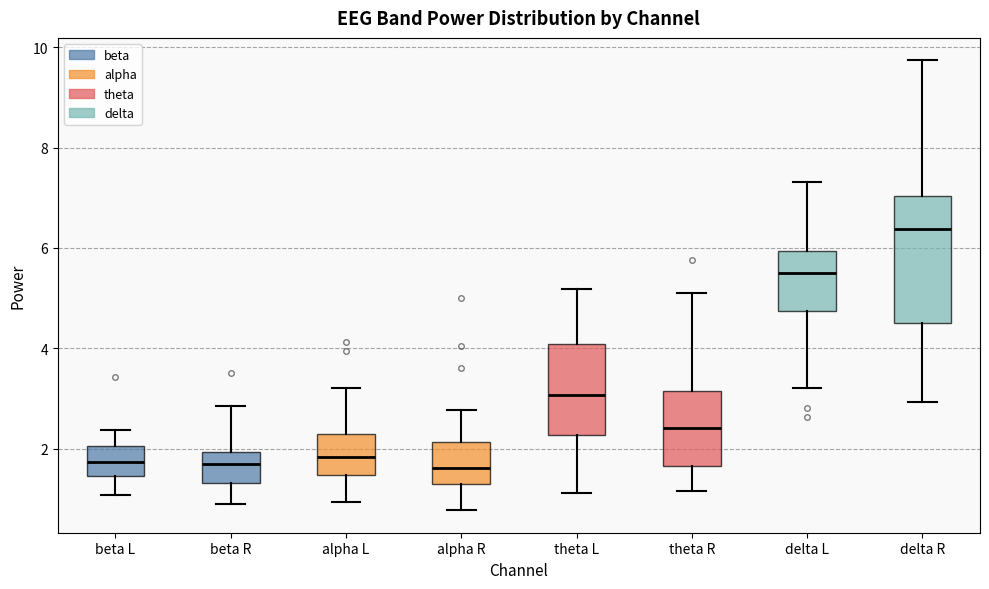

Reading left to right, read every box against the y-axis: the position of its median line, the range the box covers, and the ends of its whiskers. The values are not printed on the chart, so give them approximately, as read against the axis.

beta L: median 1.8, box 1.4 to 2.0, whiskers 1.0 to 2.4
beta R: median 1.6, box 1.4 to 2.0, whiskers 1.0 to 2.8
alpha L: median 1.8, box 1.4 to 2.2, whiskers 1.0 to 3.2
alpha R: median 1.6, box 1.4 to 2.2, whiskers 0.8 to 2.8
theta L: median 3.0, box 2.2 to 4.0, whiskers 1.2 to 5.2
theta R: median 2.4, box 1.6 to 3.2, whiskers 1.2 to 5.2
delta L: median 5.6, box 4.8 to 6.0, whiskers 3.2 to 7.4
delta R: median 6.4, box 4.6 to 7.0, whiskers 3.0 to 9.8